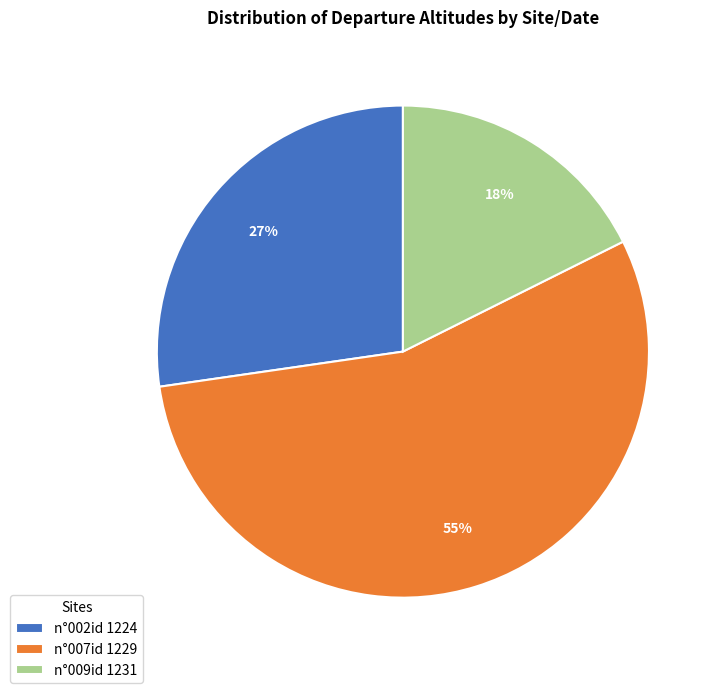

Which slice represents more than half of the pie?

n°007id 1229